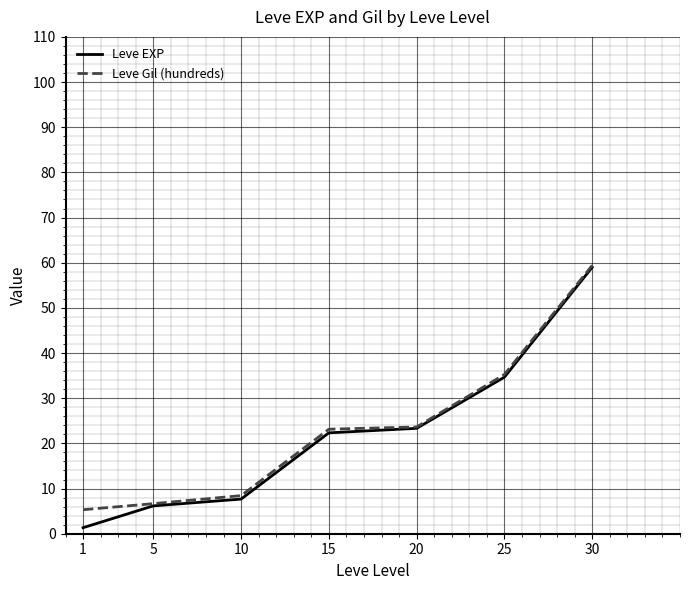

The Leve EXP series shows 60.8 at 25. True or false?

False